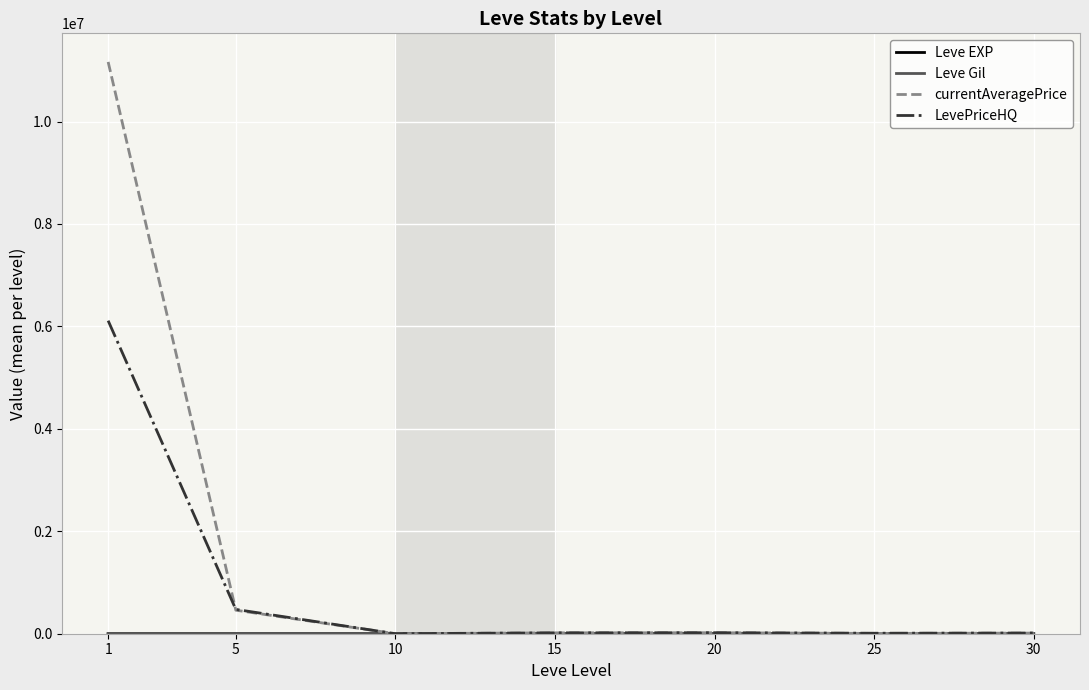

Which series has the widest spread of values?

currentAveragePrice